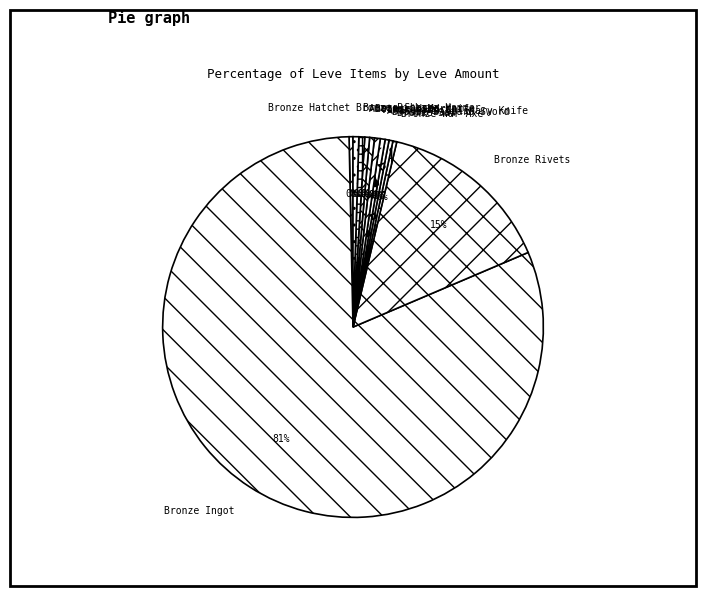

The Bronze Ingot slice represents 74% of the pie. True or false?

False